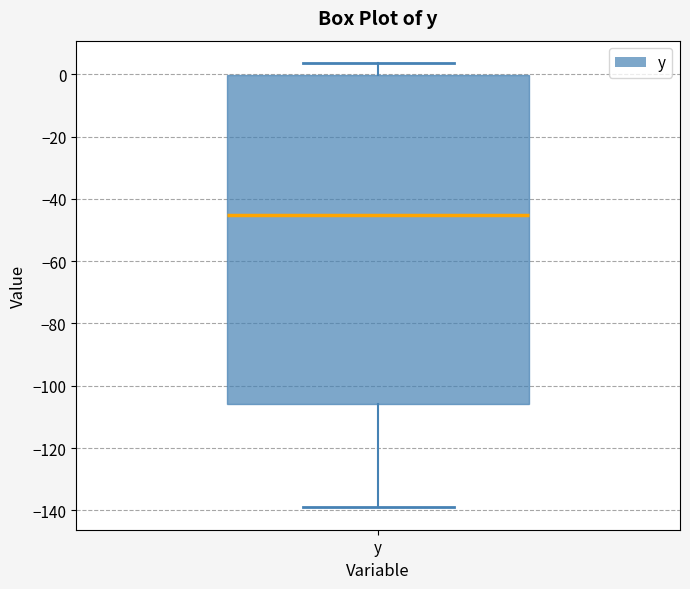

Read this box plot against the y-axis: the position of the median line, the range covered by the box, and the ends of both whiskers. The values are not printed on the chart, so give them approximately, as read against the axis.

median -46, box -106 to 0, whiskers -140 to 4